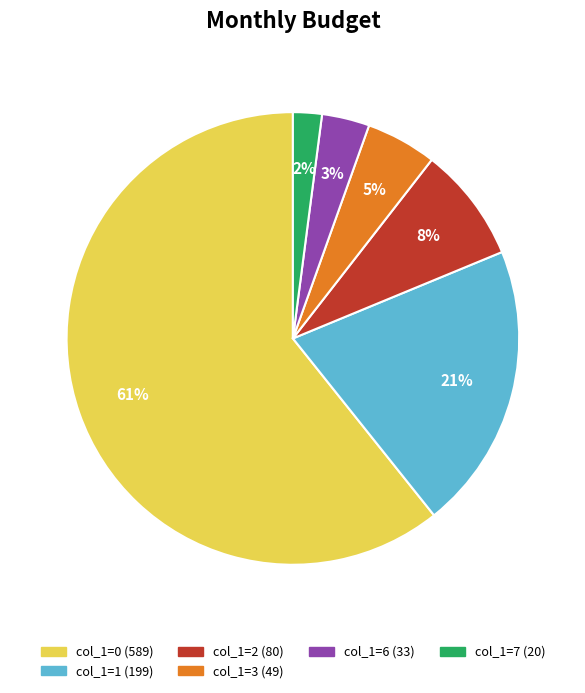

Does any single category account for the majority?

Yes